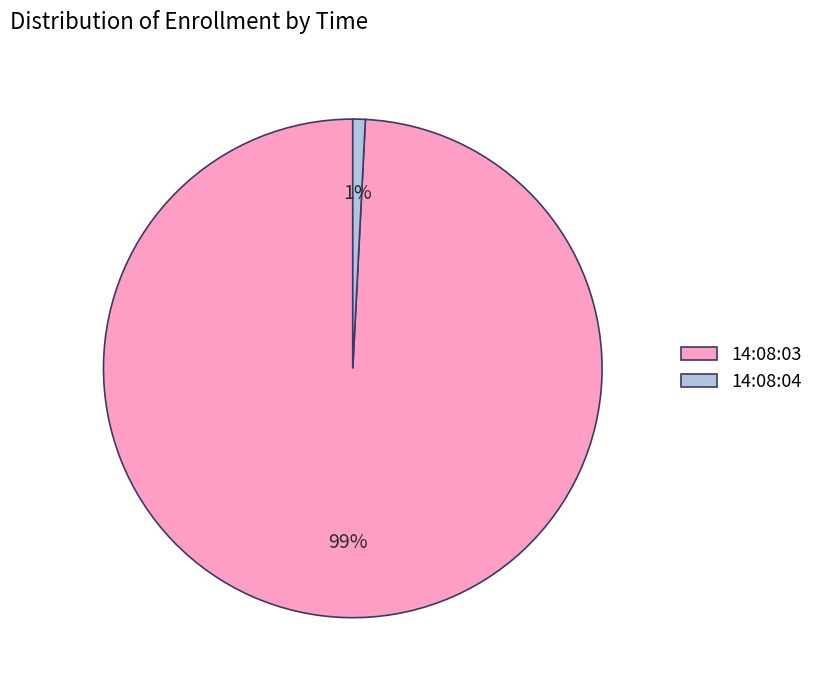

The 14:08:03 slice represents 99% of the pie. True or false?

True